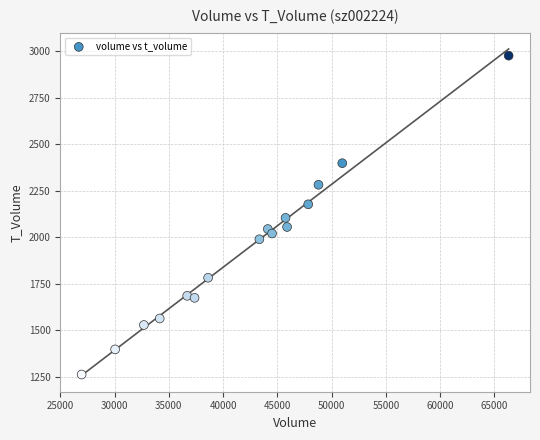

What is the range of X values (max minus min)?

39347